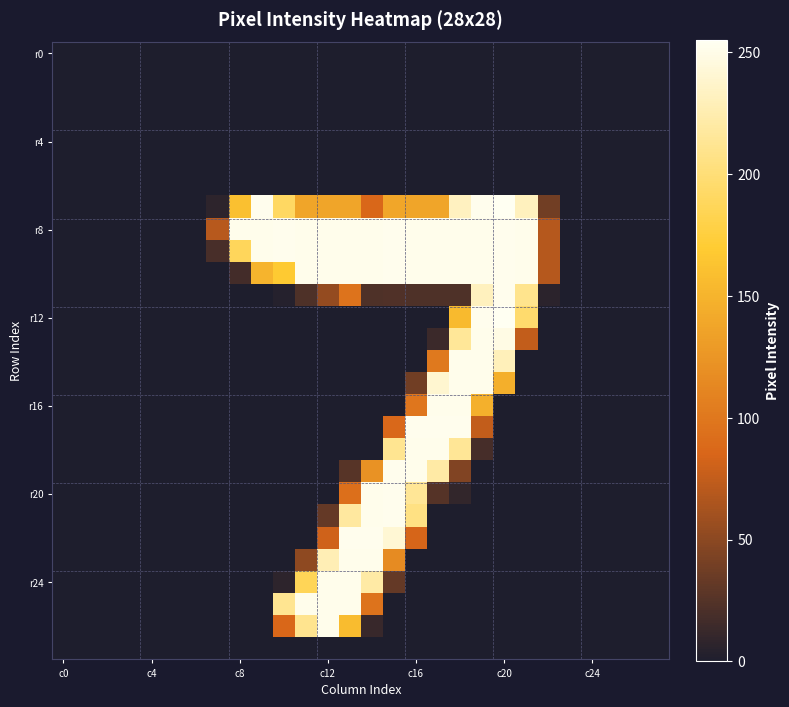

At which category does the chart reach its minimum across all series?

c0